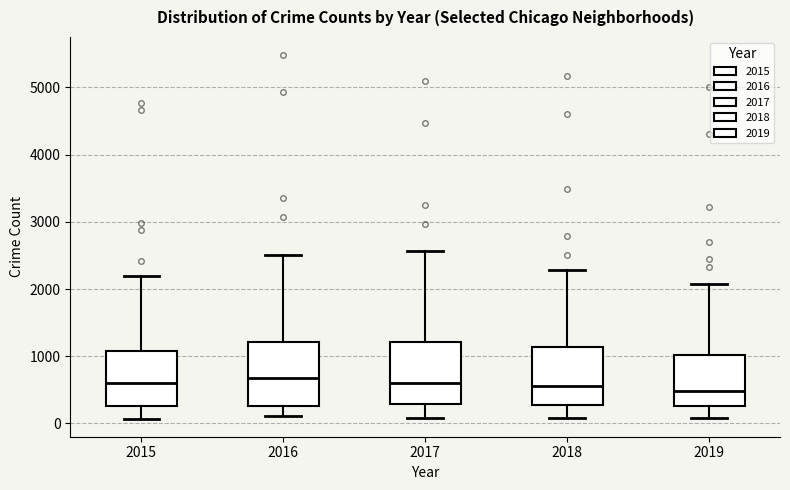

Where does the lower whisker of the box at x = 2019 end on the y-axis? The values are not printed on the chart, so give them approximately, as read against the axis.

100